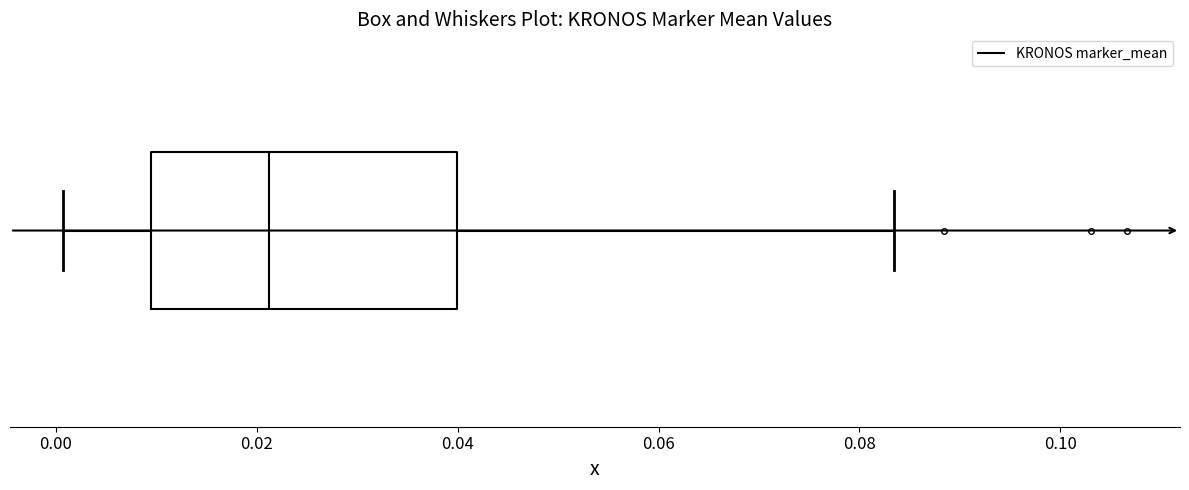

Read this box plot against the x-axis: the position of the median line, the range covered by the box, and the ends of both whiskers. The values are not printed on the chart, so give them approximately, as read against the axis.

median 0.022, box 0.010 to 0.040, whiskers 0.000 to 0.084